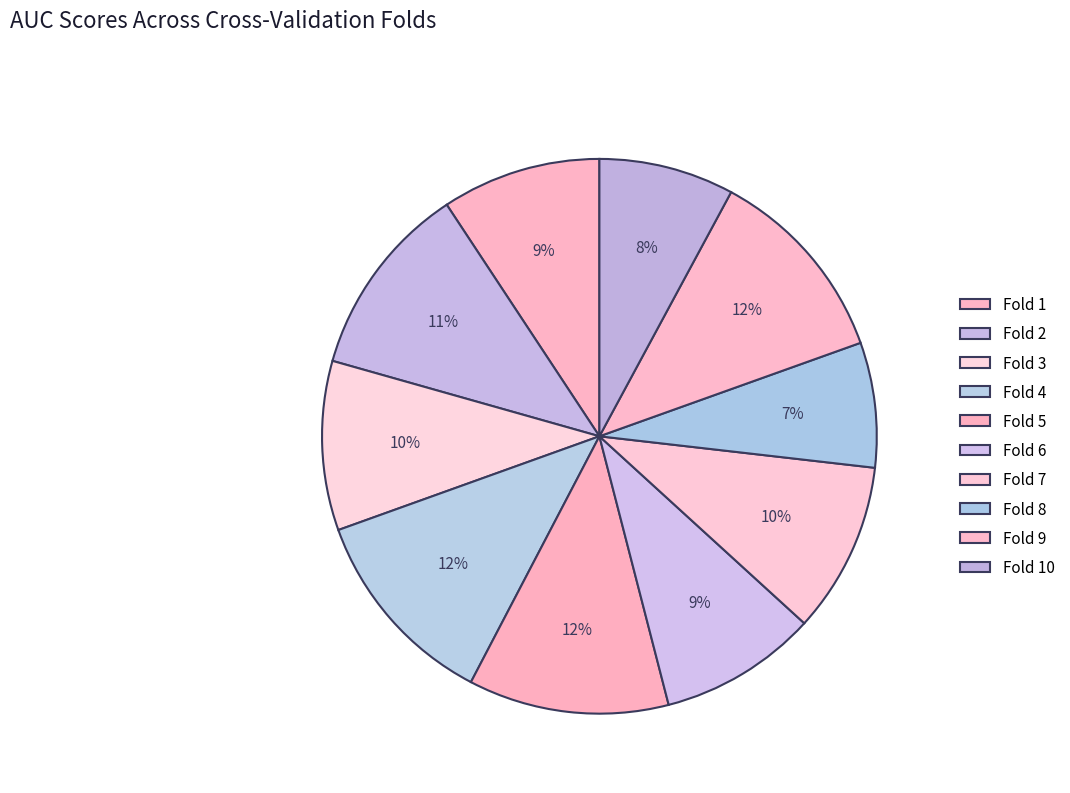

How many segments does this pie chart have?

10